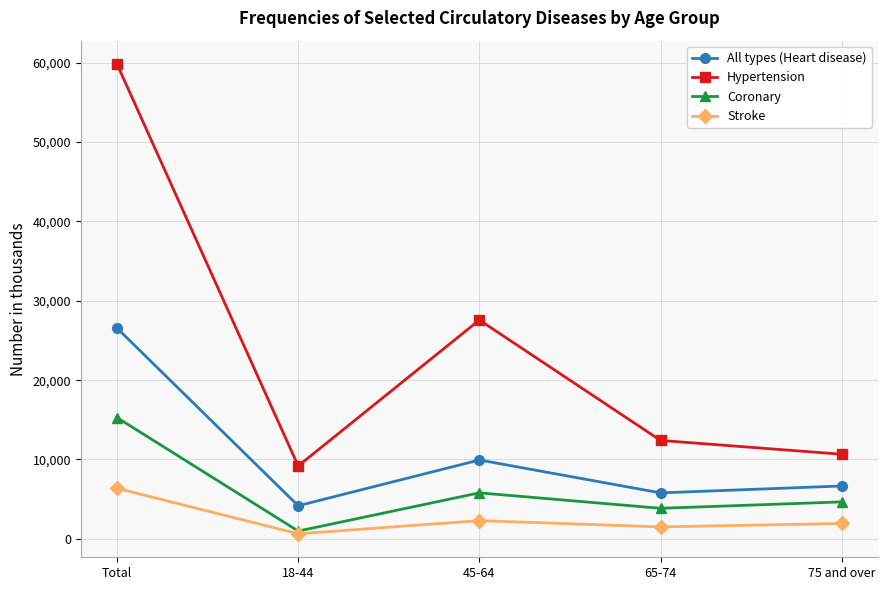

True or false: Hypertension and All types (Heart disease) cross at least once.

False